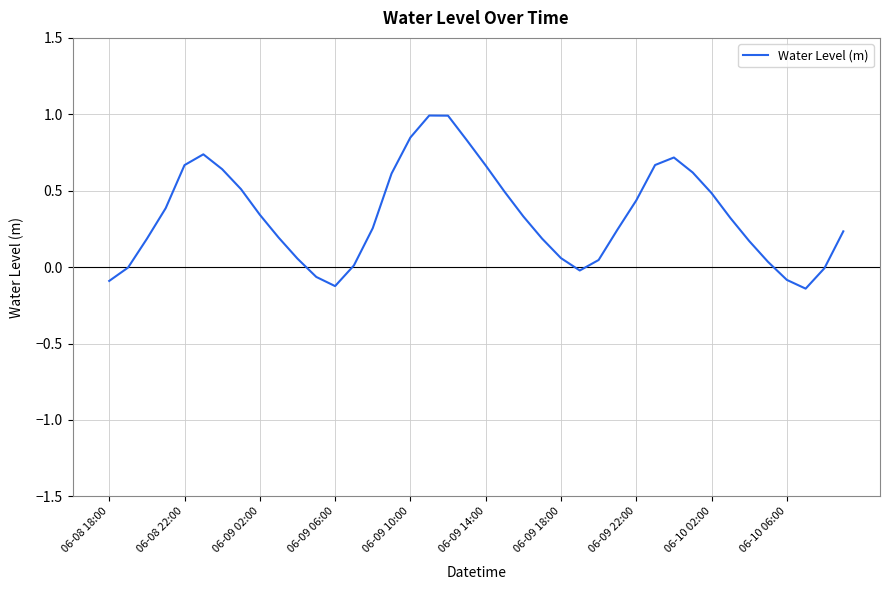

What is the difference between the maximum and minimum values?

1.1